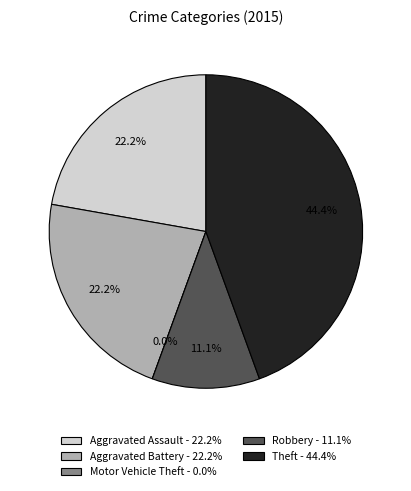

To the nearest percent, what is the average slice percentage?

20%